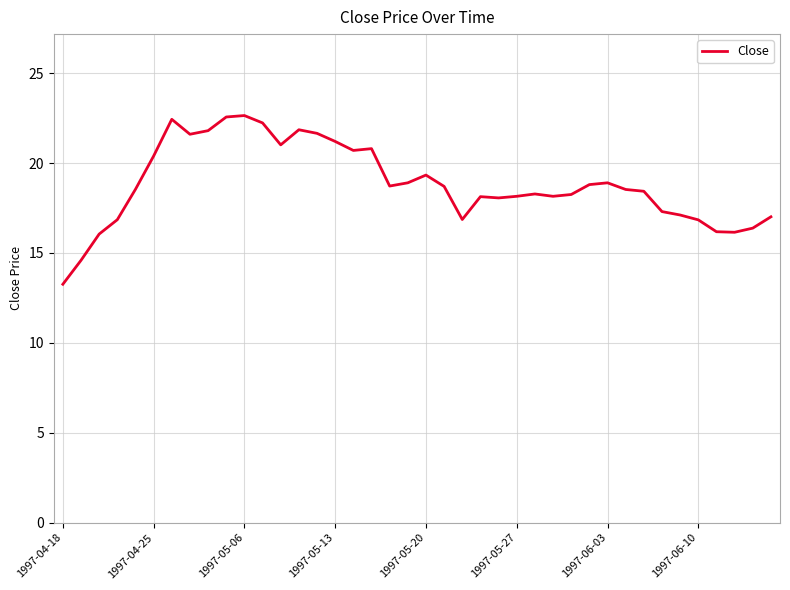

What is the difference between the maximum and minimum values?

9.4